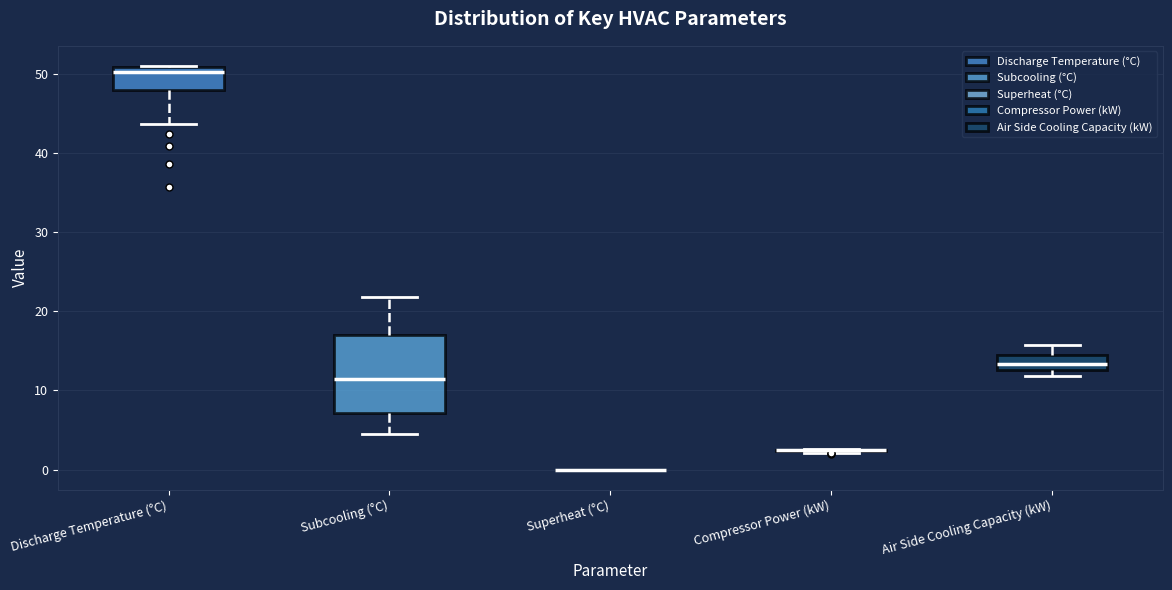

Reading left to right, transcribe this box plot: for each box, give where its median line is, the range the box spans, and where its two whiskers end, as read against the y-axis. The values are not printed on the chart, so give them approximately, as read against the axis.

Discharge Temperature (°C): median 50, box 48 to 51, whiskers 44 to 51
Subcooling (°C): median 11, box 7 to 17, whiskers 4 to 22
Superheat (°C): box collapsed to a line at 0, whiskers 0 to 0
Compressor Power (kW): box collapsed to a line at 3, whiskers 2 to 3
Air Side Cooling Capacity (kW): median 13 (inside the box), box 13 to 14, whiskers 12 to 16